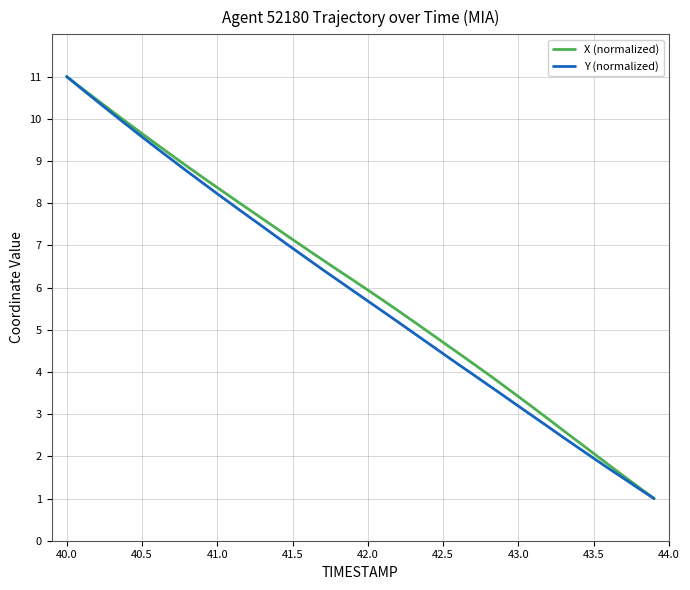

What is the maximum value for X (normalized)?

11.0